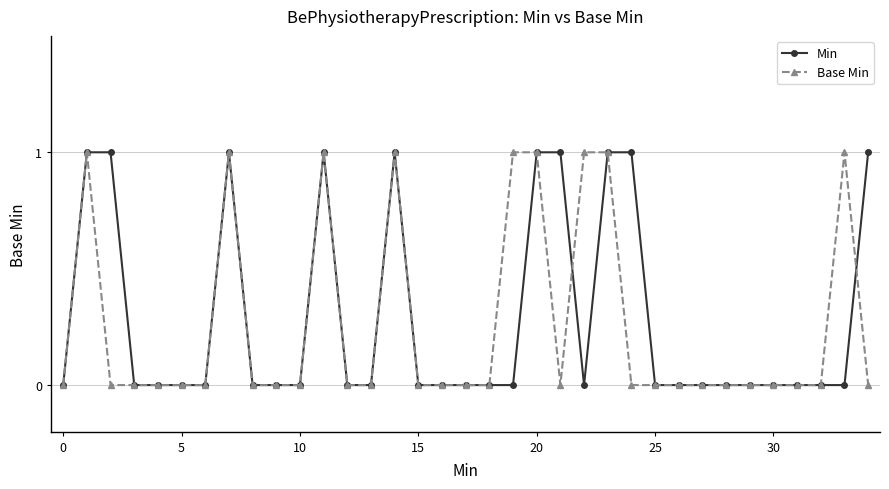

What is the maximum value shown in the chart?

1